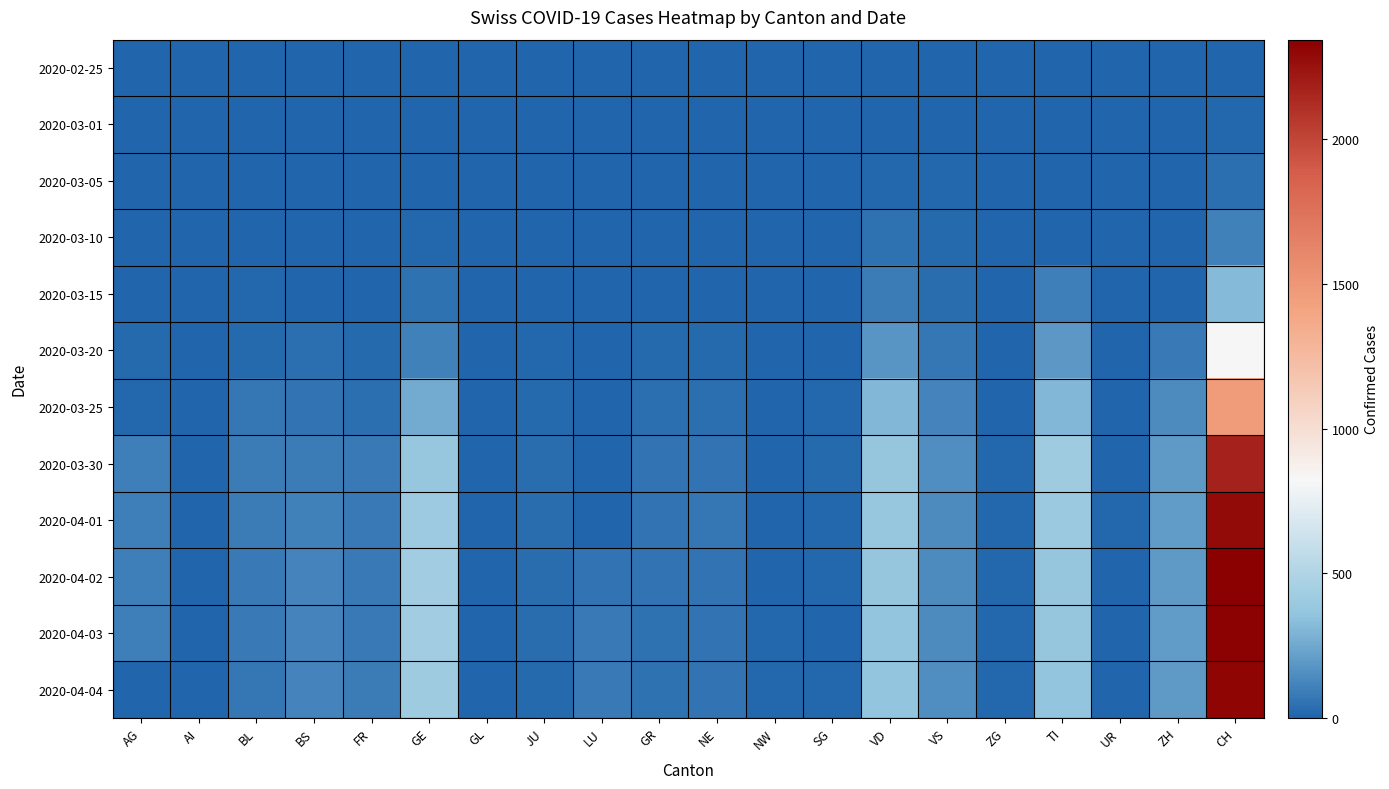

At how many categories does at least one series exceed 2208?

1